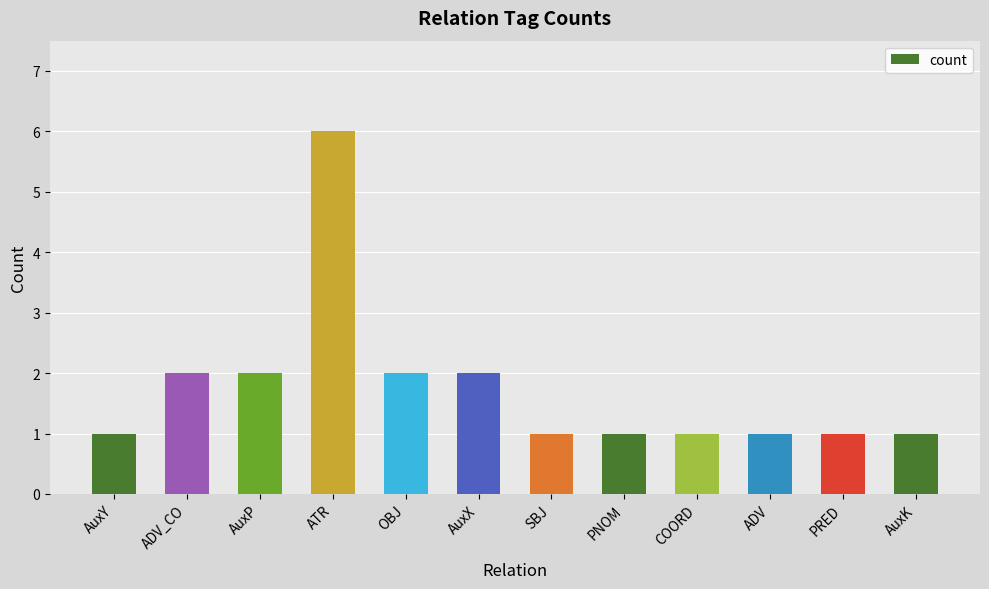

What is the maximum value shown in the chart?

6